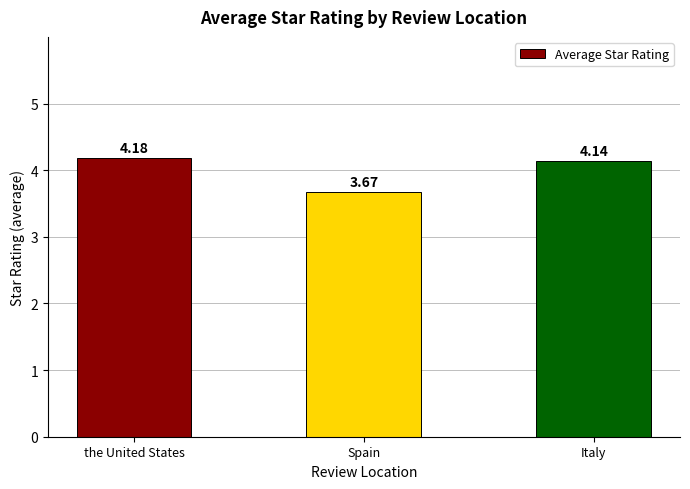

True or false: the data shows 4.2 at the United States.

True